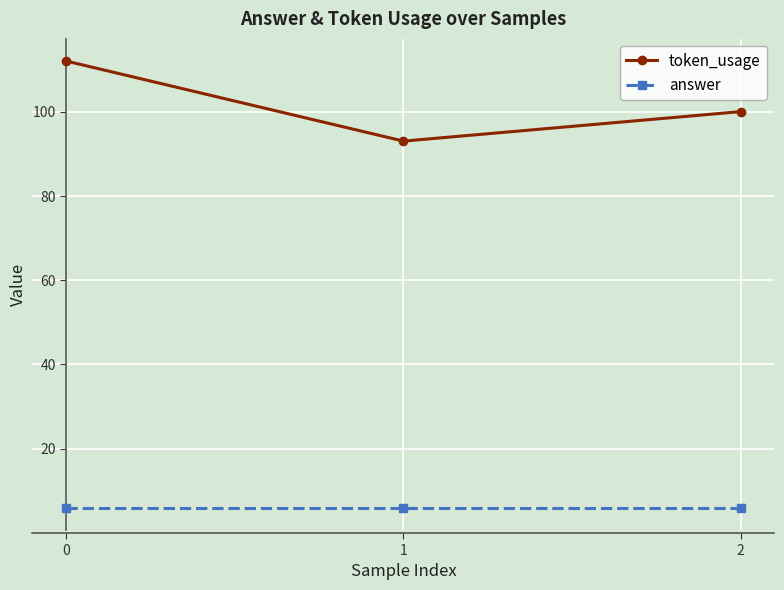

What is the value of the token_usage point at the 1st from the left?

112